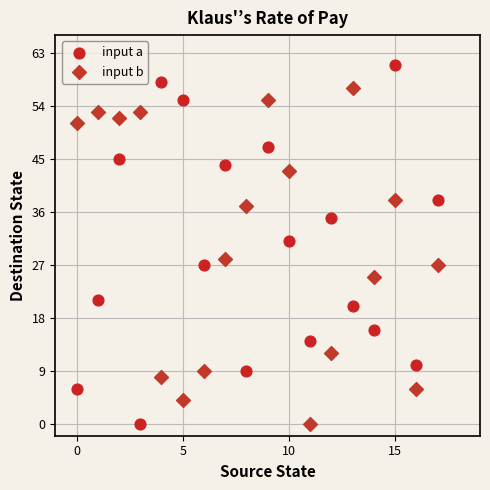

Which series reaches the maximum Y coordinate?

input a